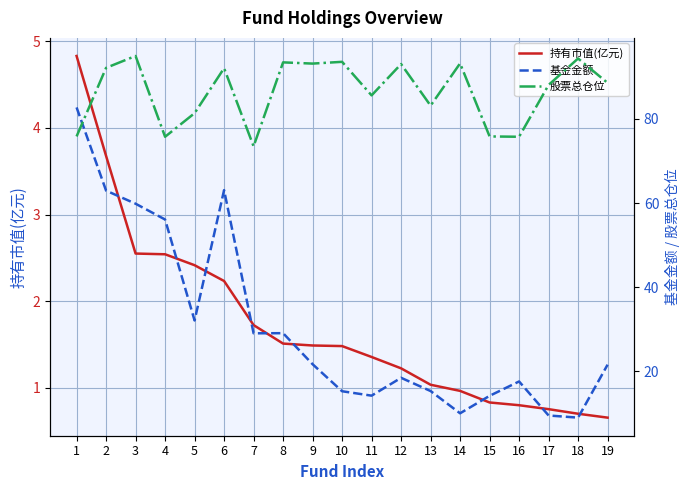

At which category is the sum across all series the highest?

1